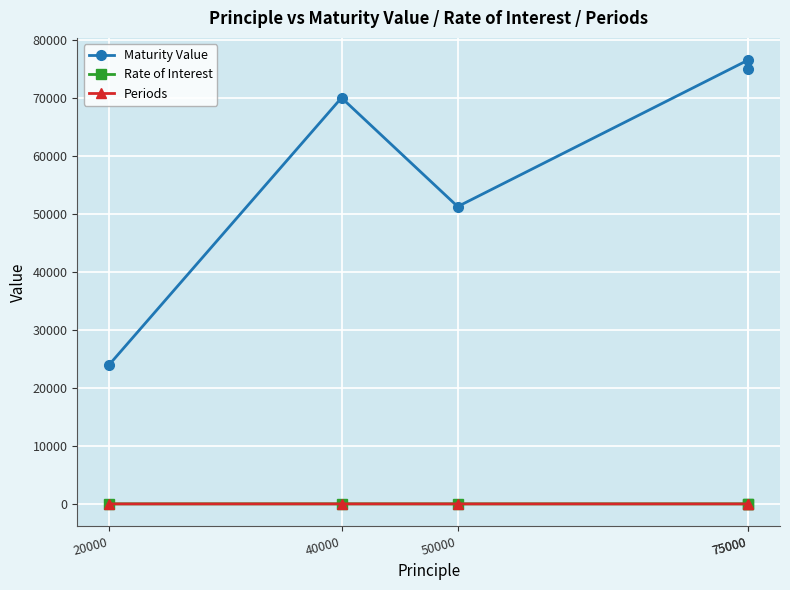

What is the highest value of the Rate of Interest series?

15.0